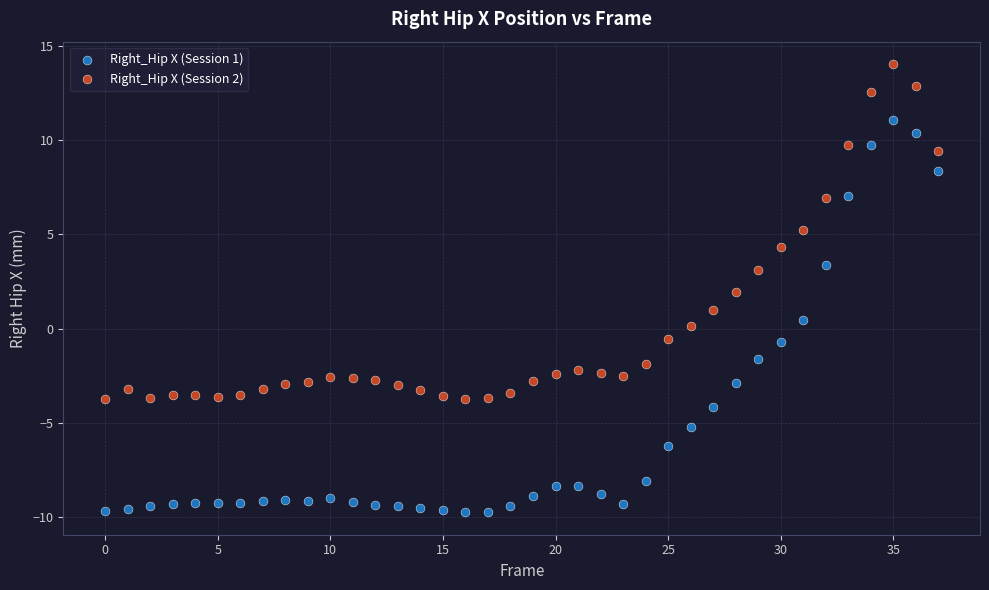

Across all data points, what is the range of Y values (max minus min)?

23.8